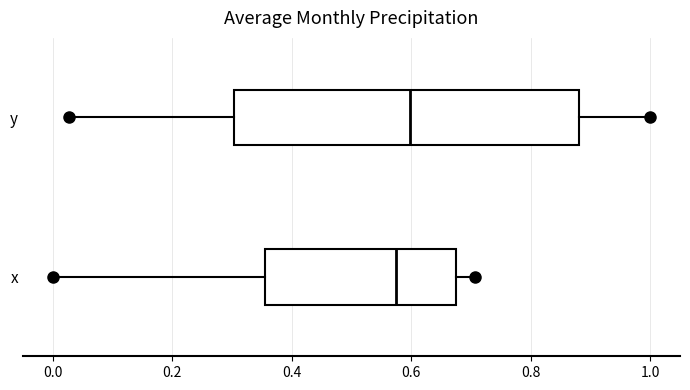

Which box has the furthest to the left median line?

x